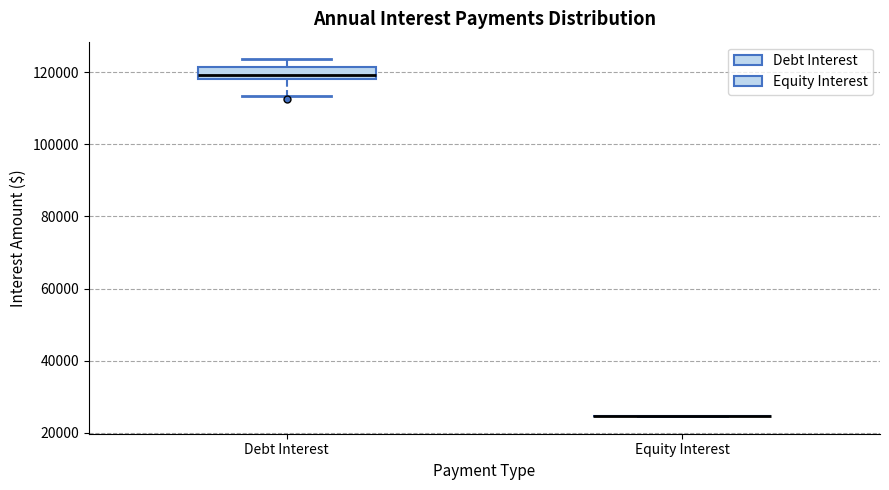

Where is the lower edge of the box for Debt Interest on the y-axis? The values are not printed on the chart, so give them approximately, as read against the axis.

118000